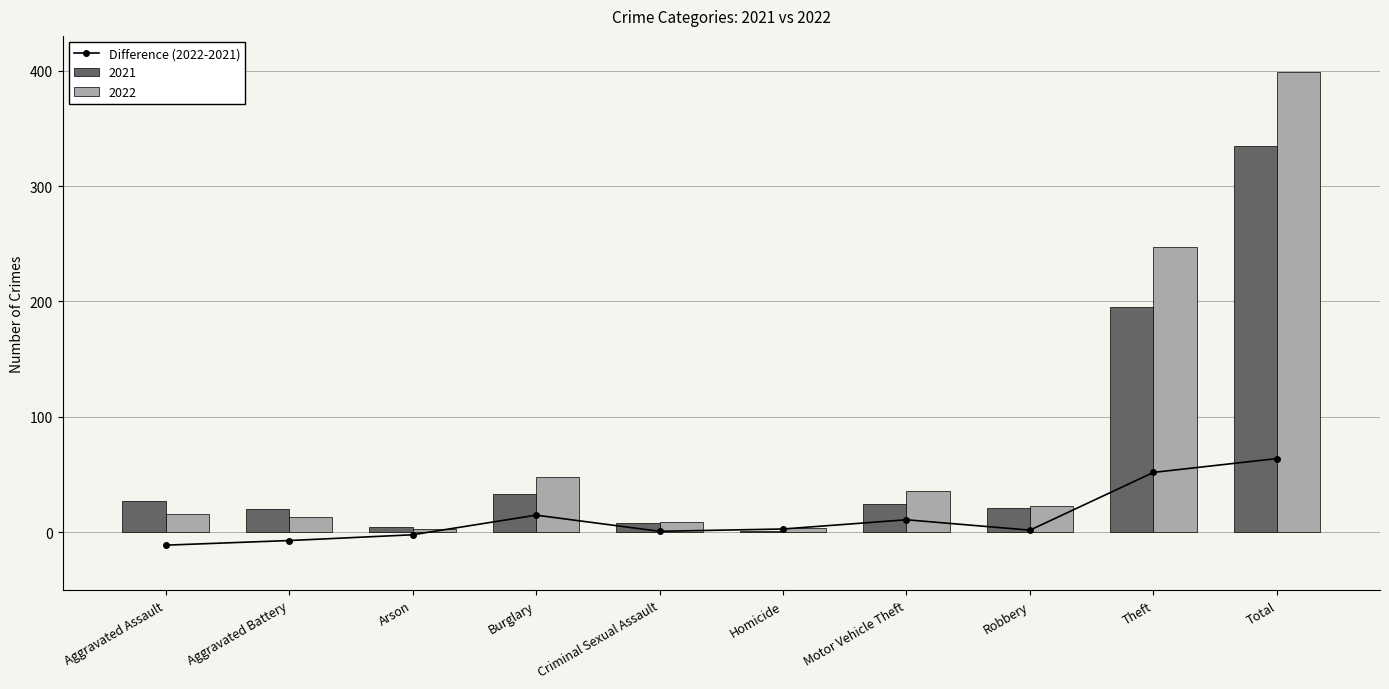

The 2021 series shows 97 at Theft. True or false?

False